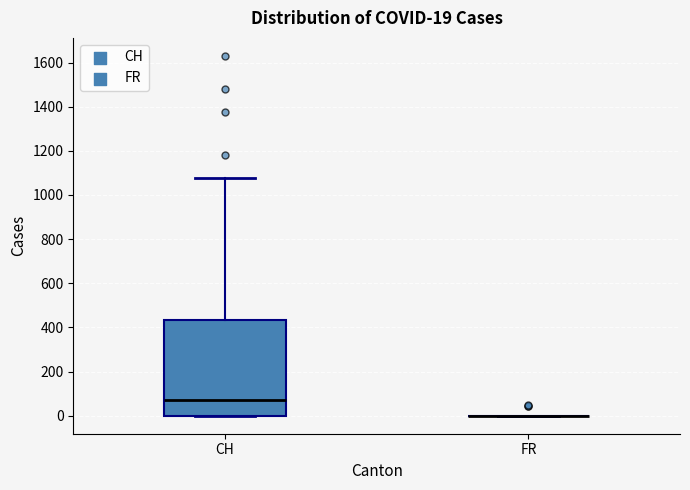

Comparing the boxes themselves (not the whiskers), which one is the tallest?

CH